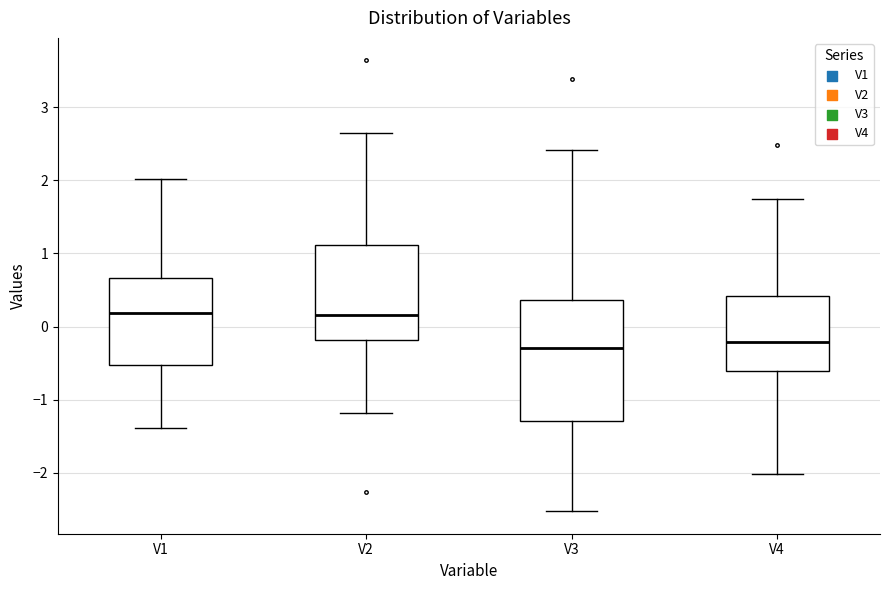

Reading left to right, read every box against the y-axis: the position of its median line, the range the box covers, and the ends of its whiskers. The values are not printed on the chart, so give them approximately, as read against the axis.

V1: median 0.2, box -0.5 to 0.7, whiskers -1.4 to 2.0
V2: median 0.2, box -0.2 to 1.1, whiskers -1.2 to 2.7
V3: median -0.3, box -1.3 to 0.4, whiskers -2.5 to 2.4
V4: median -0.2, box -0.6 to 0.4, whiskers -2.0 to 1.7